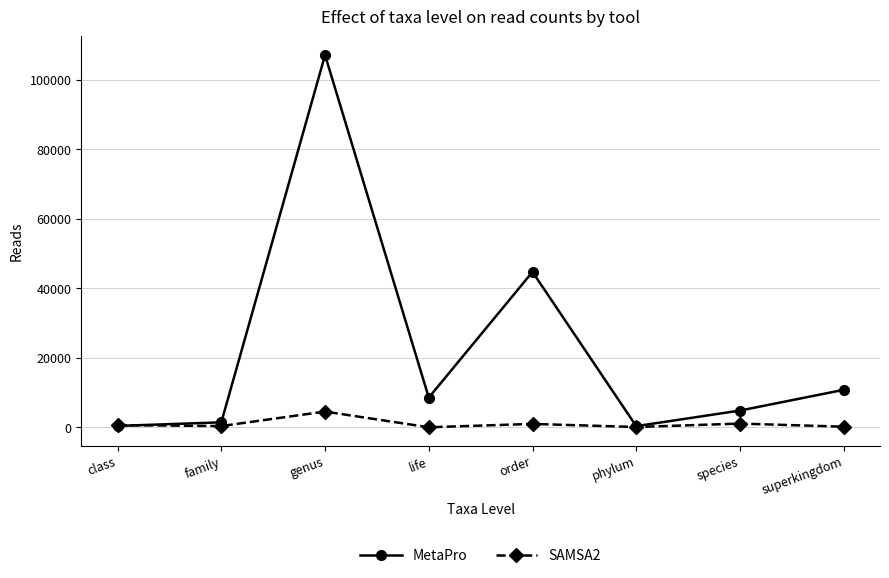

Does the chart display data point markers on the line(s)?

Yes